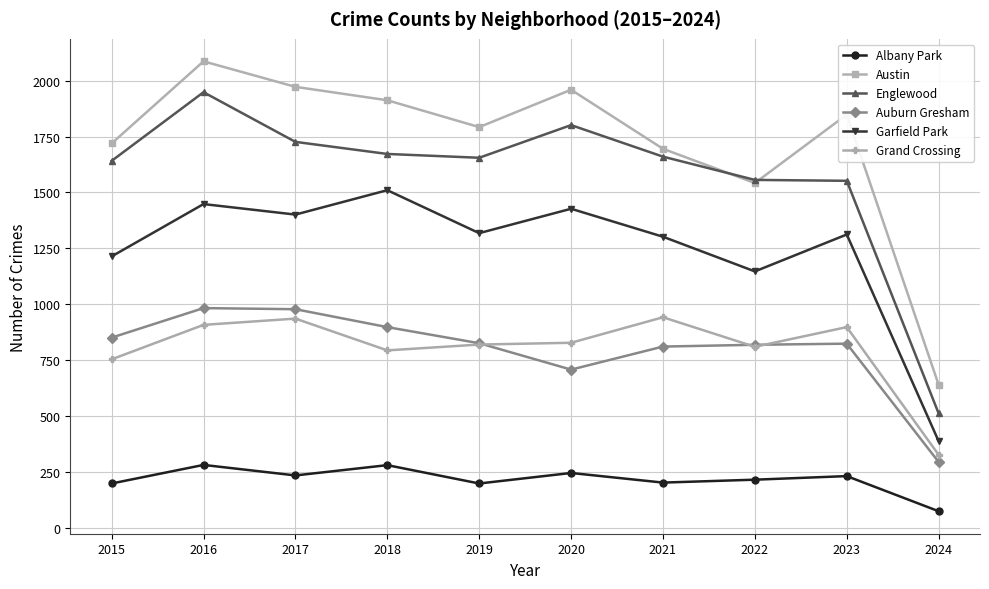

What is the spread (max minus min) of values at 2020?

1713